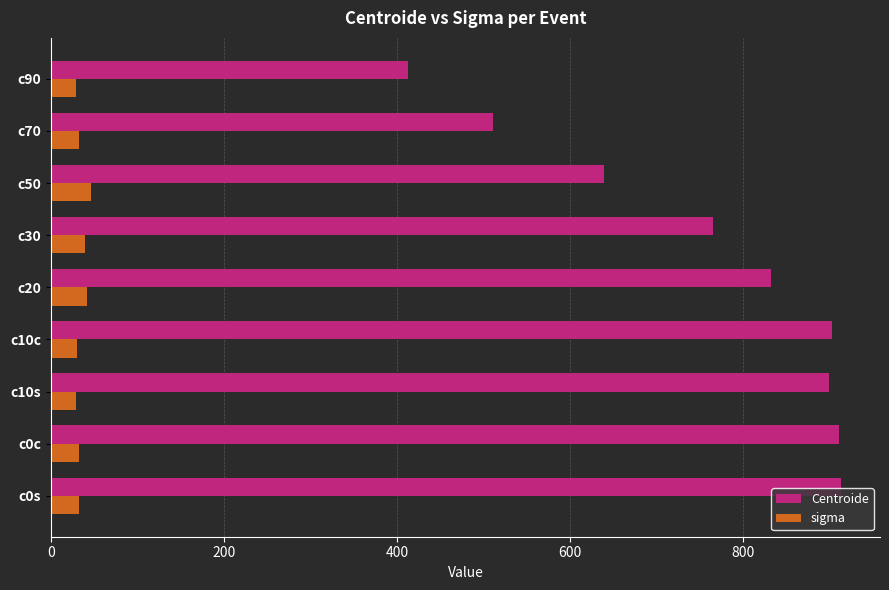

What is the difference between the maximum and minimum values in the Centroide series?

500.0